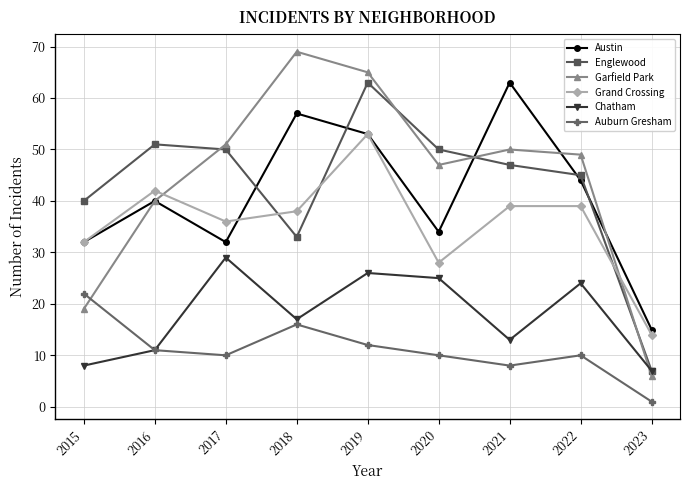

How many lines are shown in the chart?

6